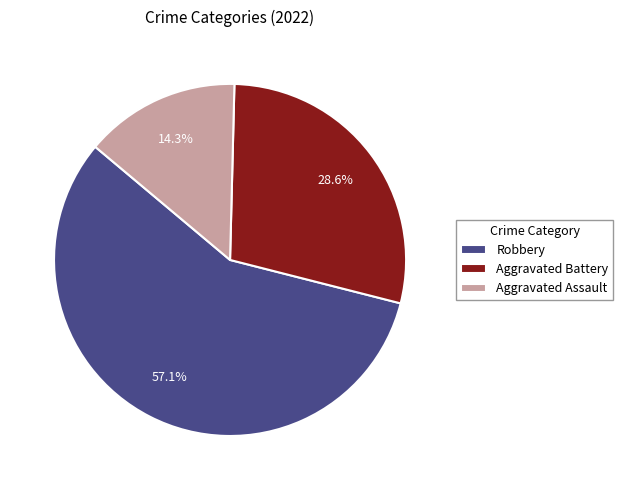

Between Aggravated Assault and Aggravated Battery, which is larger?

Aggravated Battery